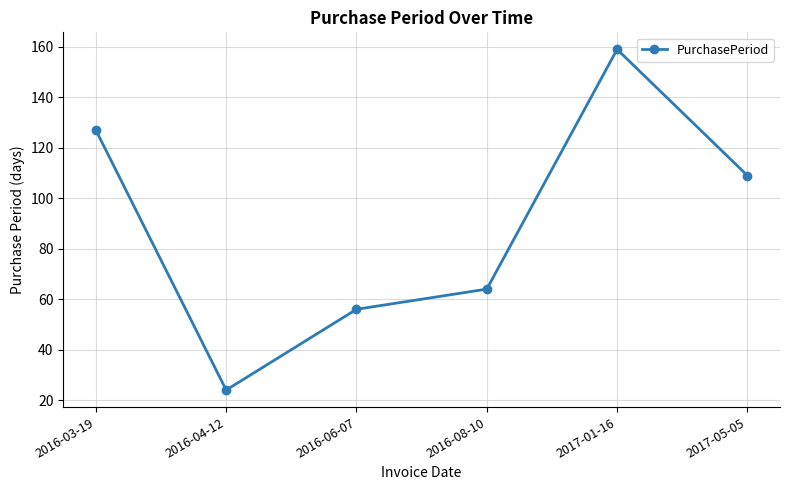

Is it true that the value at 2017-05-05 is 109?

True